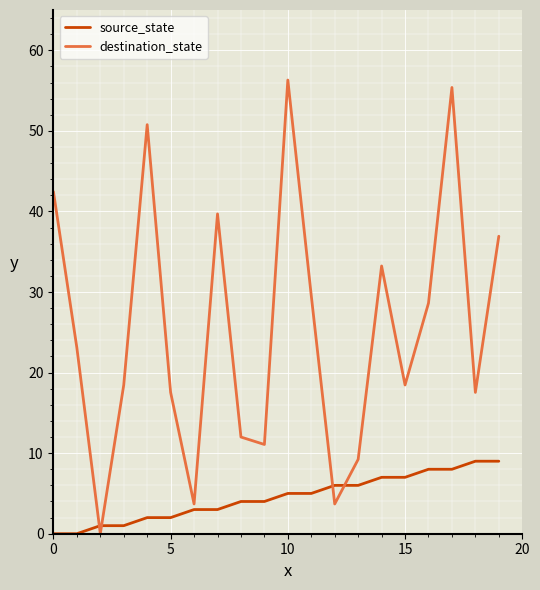

Is this an area chart (filled region under the line)?

No